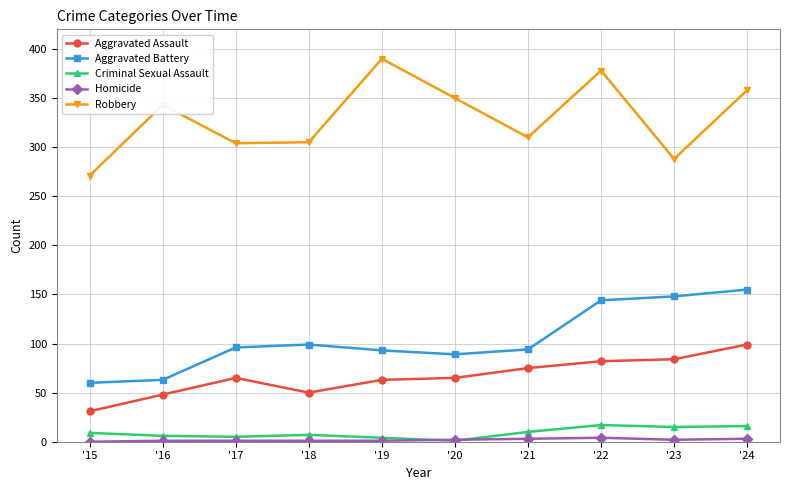

True or false: Criminal Sexual Assault and Aggravated Assault intersect in this chart.

False